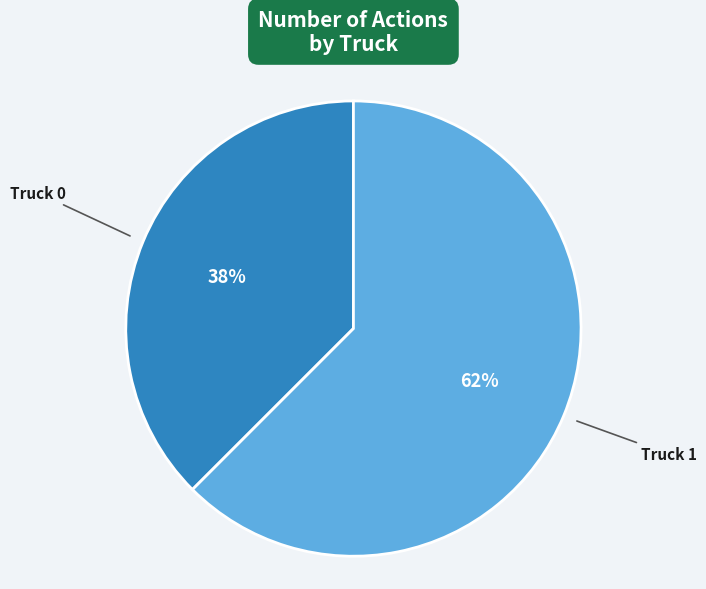

Does Truck 0 represent more than half of the total?

No